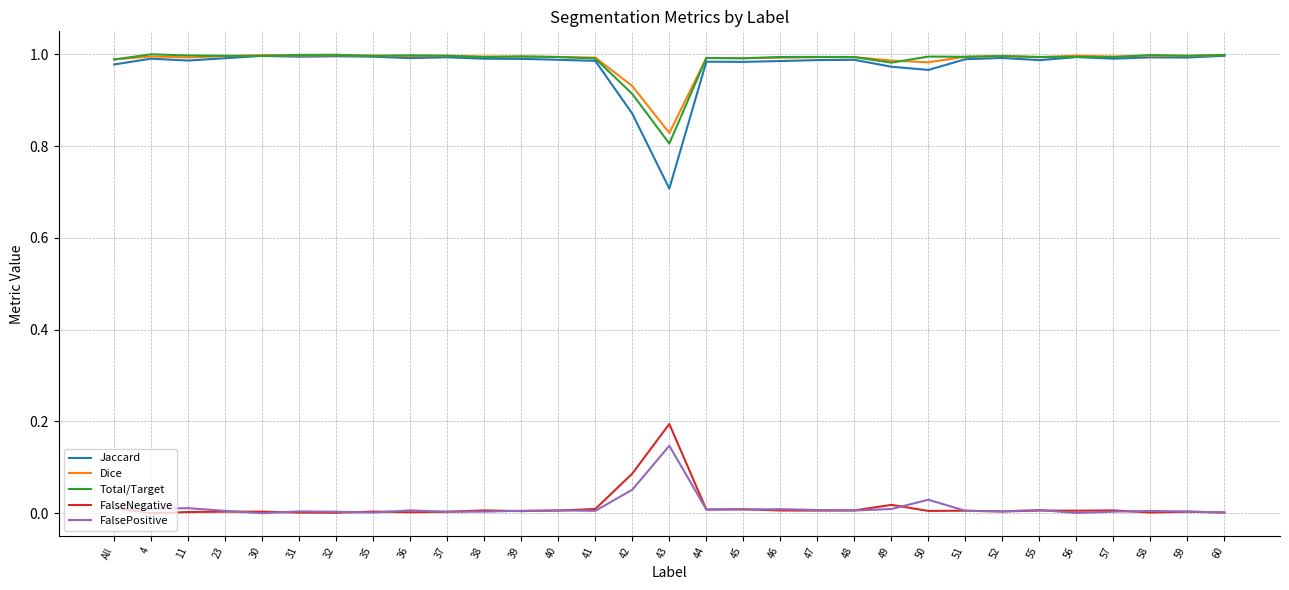

True or false: Jaccard and FalseNegative intersect in this chart.

False